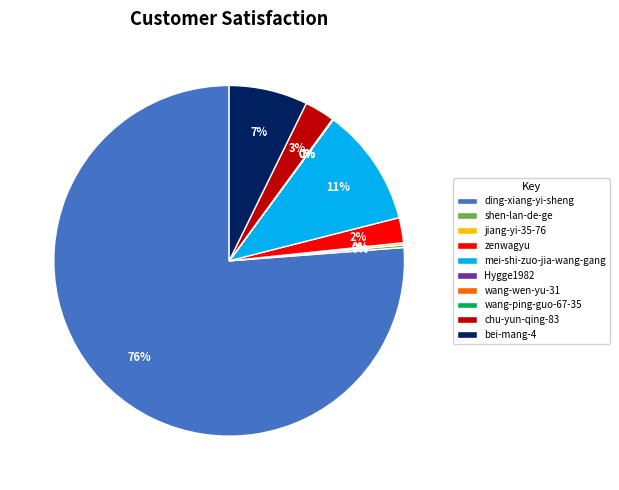

Between chu-yun-qing-83 and mei-shi-zuo-jia-wang-gang, which is larger?

mei-shi-zuo-jia-wang-gang